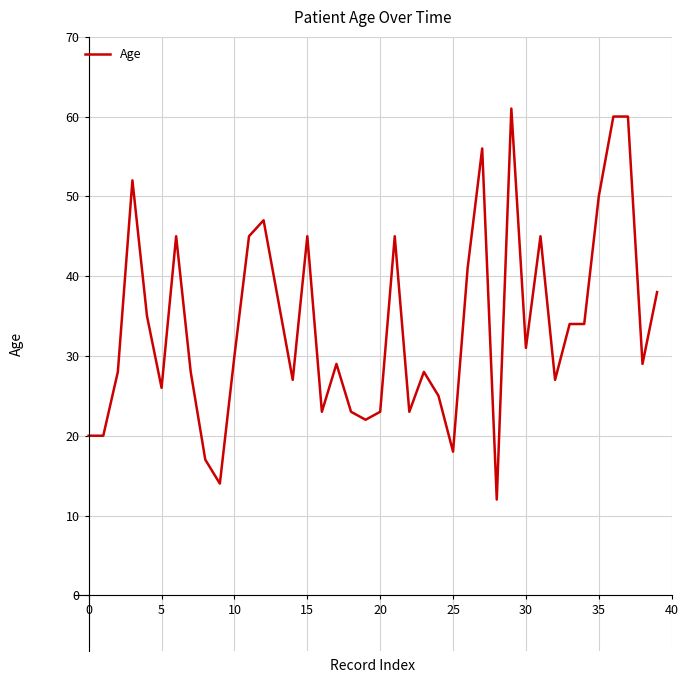

What is the minimum value shown in the chart?

12